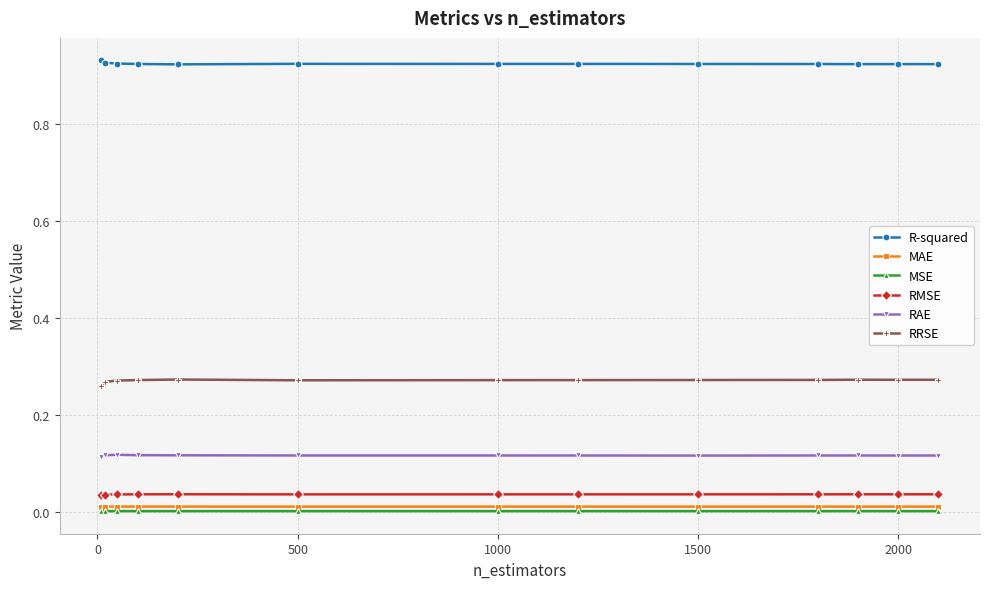

What is the sum of all RAE values?

1.5